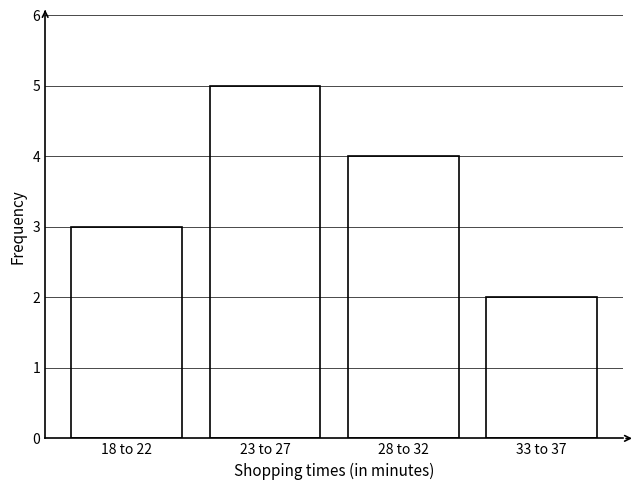

Reading left to right, what are all the values shown in this chart?

18 to 22=3	23 to 27=5	28 to 32=4	33 to 37=2